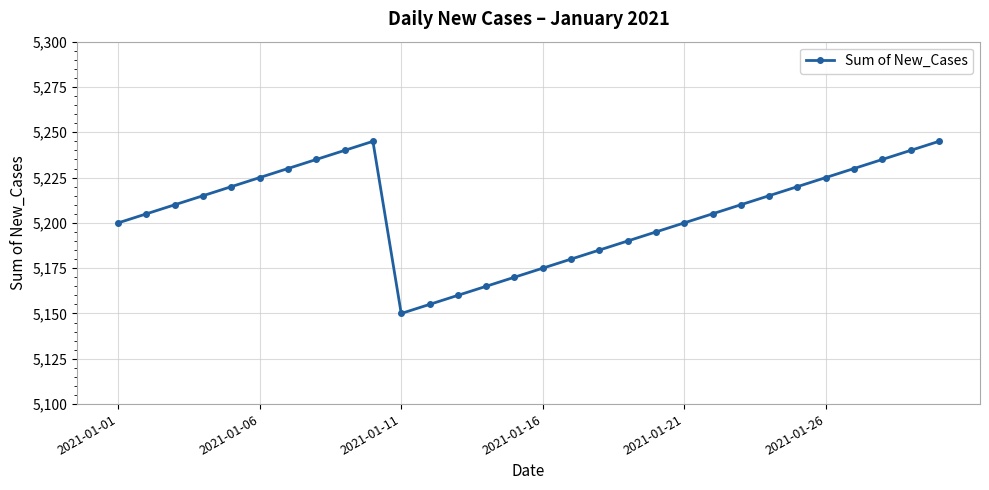

What is the difference between the maximum and minimum values?

95